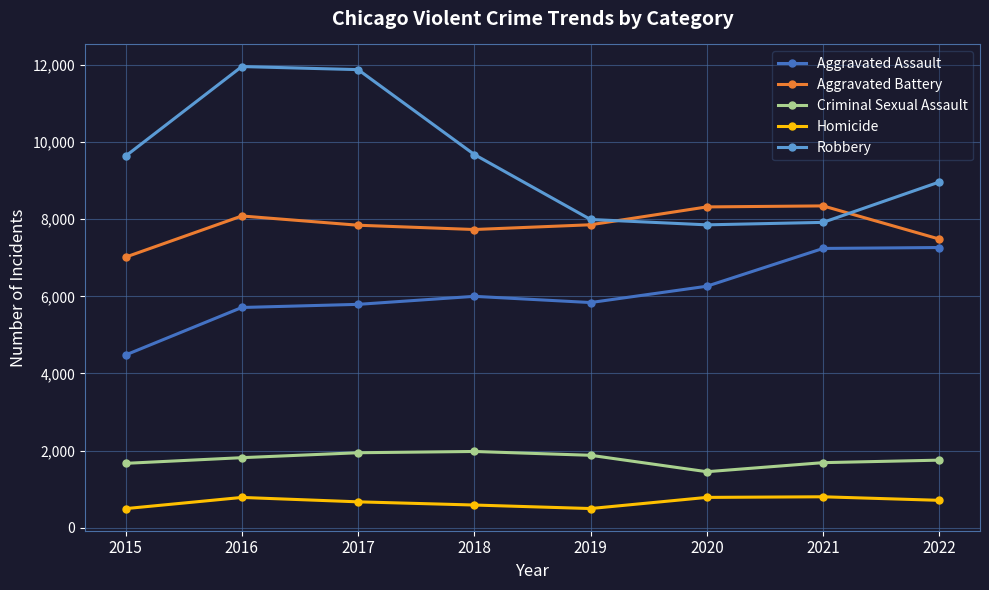

List the series in order of their peak value, highest first.

Robbery, Aggravated Battery, Aggravated Assault, Criminal Sexual Assault, Homicide